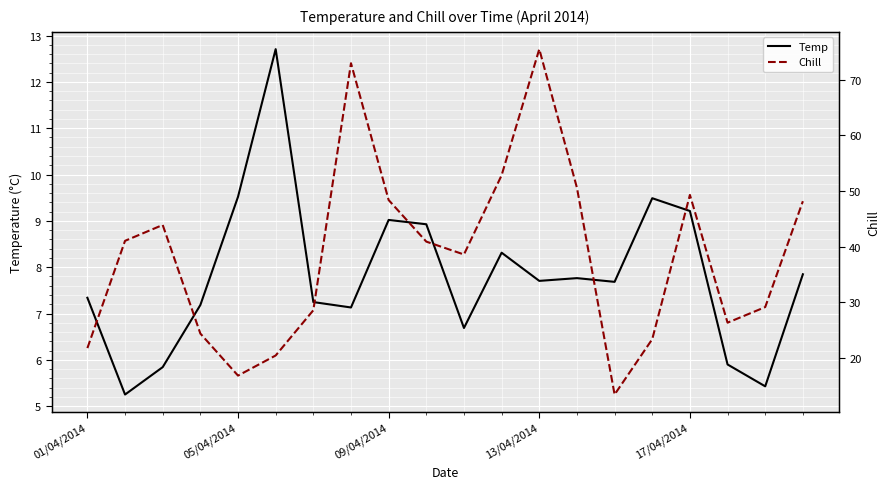

In Temp, how many points are lower than both neighbors (excluding endpoints)?

6